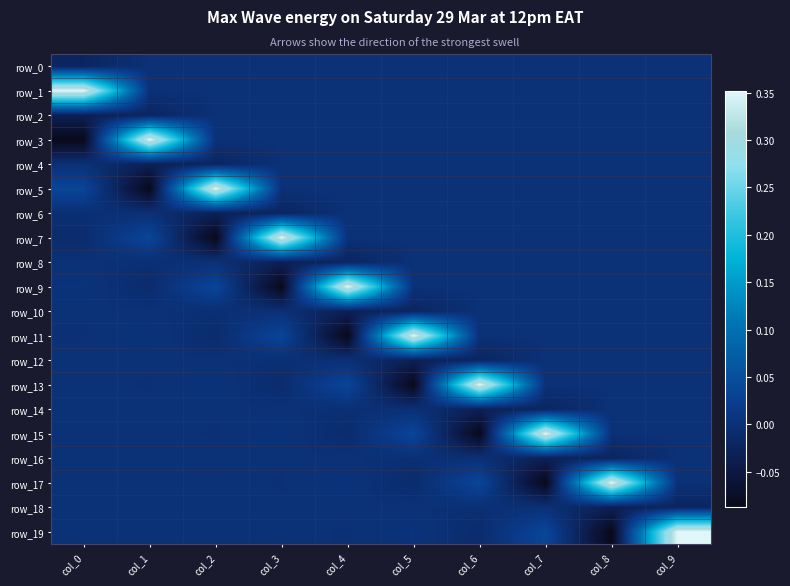

Rank the series at col_3 from highest to lowest value.

row_7, row_11, row_15, row_19, row_18, row_0, row_1, row_2, row_3, row_4, row_5, row_14, row_16, row_17, row_10, row_12, row_13, row_6, row_8, row_9